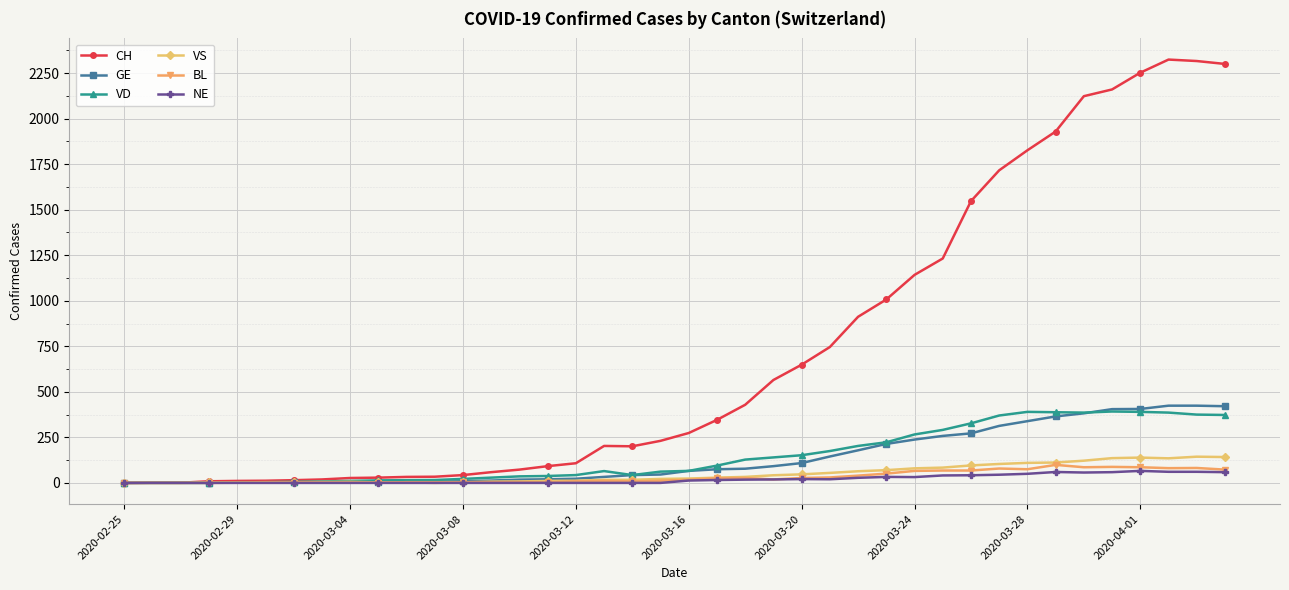

How many categories are shown in the chart?

40